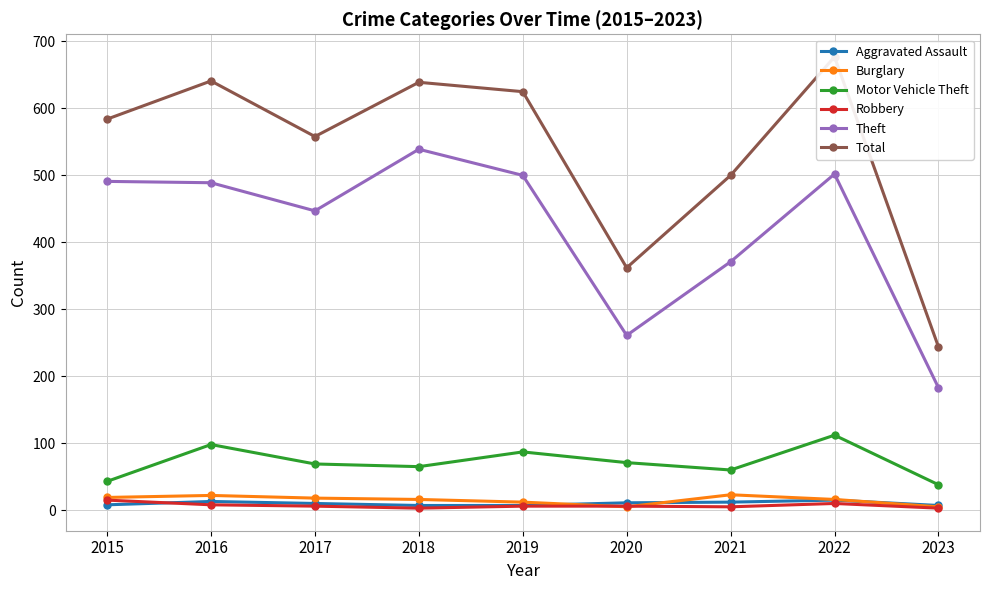

Is the value of Total at 2020 greater than the value of Robbery at 2023?

Yes